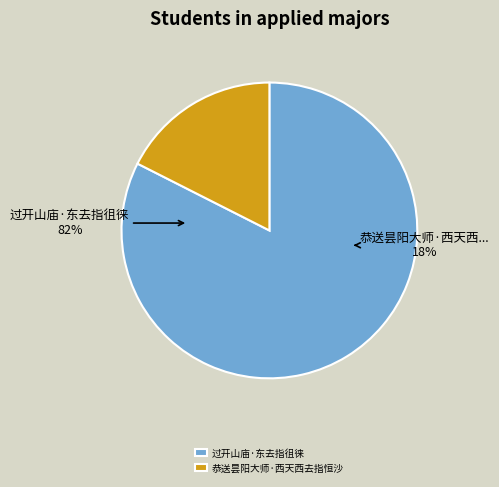

What is the largest slice in the pie chart?

过开山庙·东去指徂徕